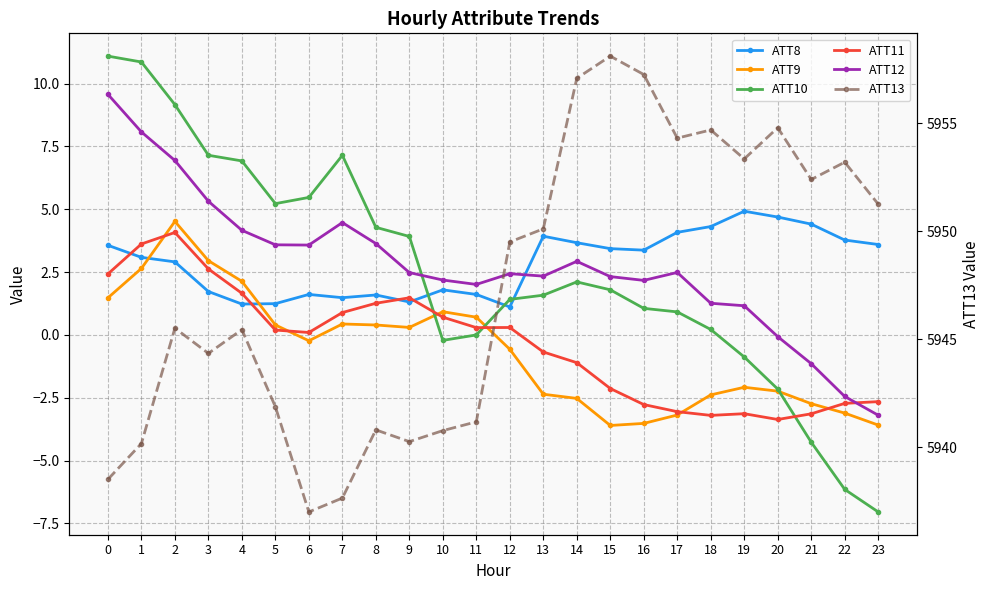

Between which two adjacent categories do ATT10 and ATT9 first intersect?

9 and 10